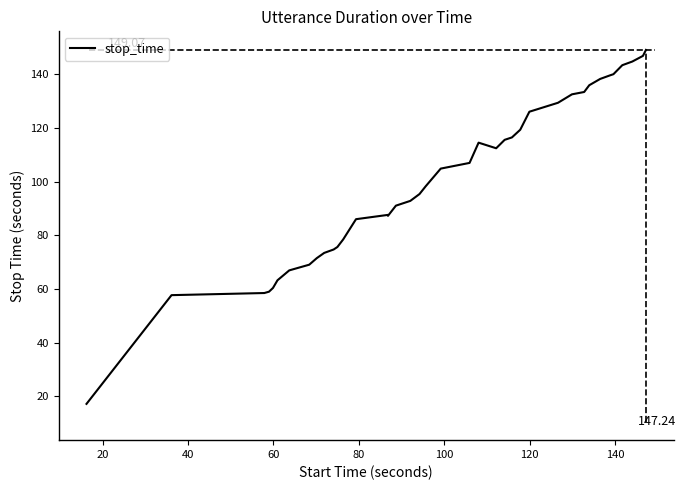

What is the greatest value displayed?

149.1